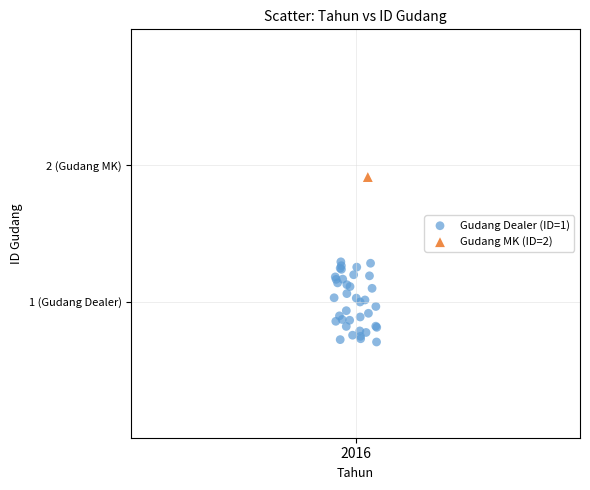

What are all the series names shown in the legend?

Gudang Dealer (ID=1), Gudang MK (ID=2)